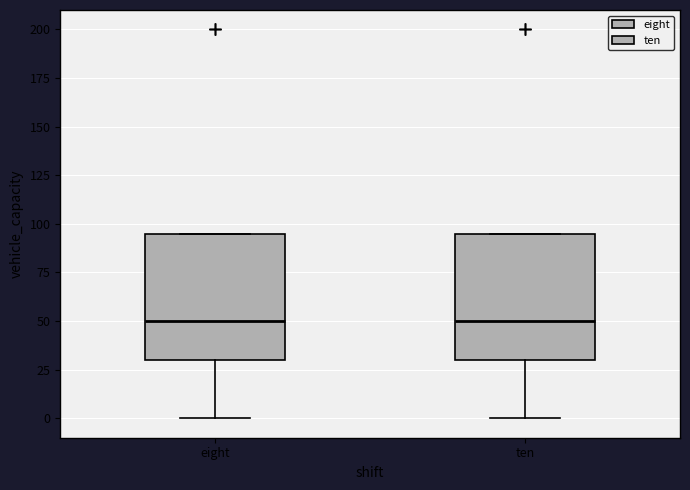

Reading left to right, read every box against the y-axis: the position of its median line, the range the box covers, and the ends of its whiskers. The values are not printed on the chart, so give them approximately, as read against the axis.

eight: median 50, box 30 to 95, whiskers 0 to 95
ten: median 50, box 30 to 95, whiskers 0 to 95